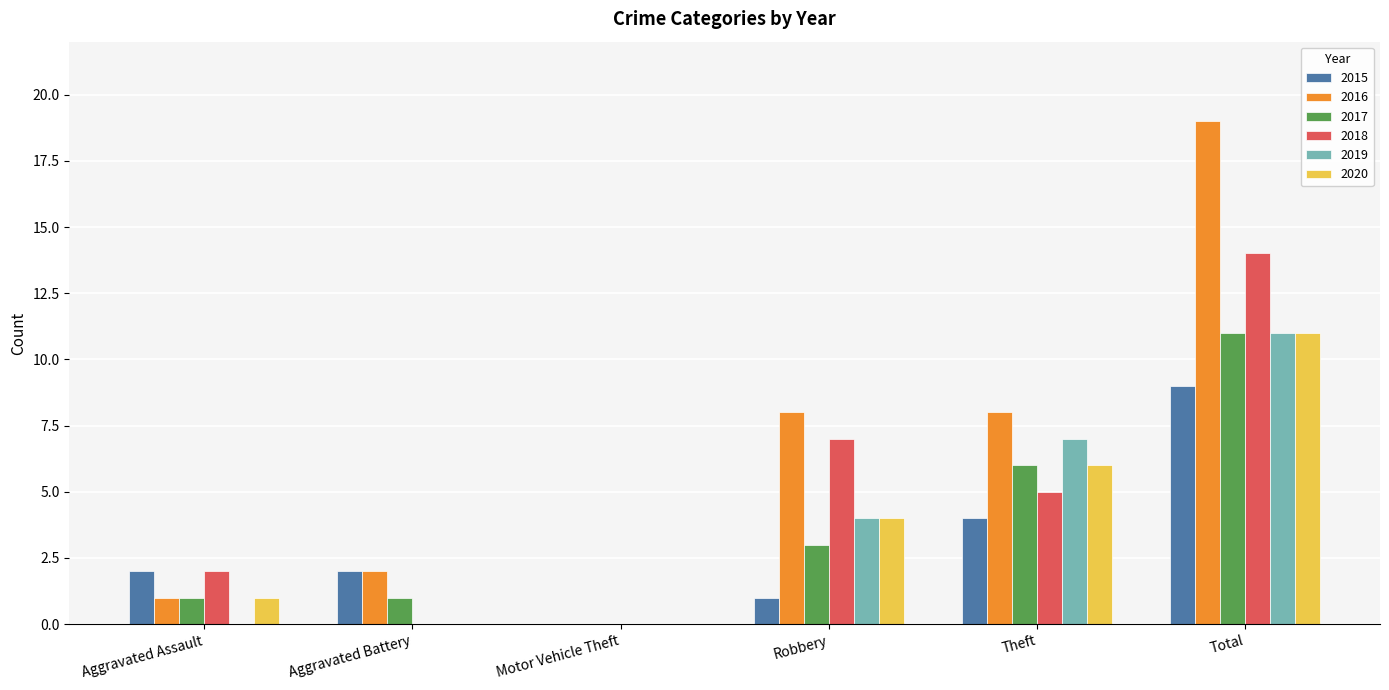

What is the average value of the 2019 series?

4